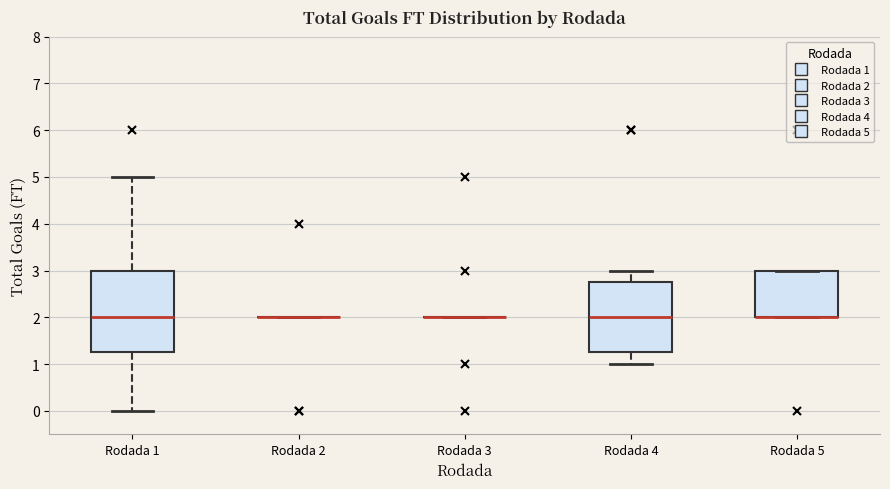

Reading left to right, read every box against the y-axis: the position of its median line, the range the box covers, and the ends of its whiskers. The values are not printed on the chart, so give them approximately, as read against the axis.

Rodada 1: median 2.0, box 1.3 to 3.0, whiskers 0.0 to 5.0
Rodada 2: box collapsed to a line at 2.0, whiskers 2.0 to 2.0
Rodada 3: box collapsed to a line at 2.0, whiskers 2.0 to 2.0
Rodada 4: median 2.0, box 1.3 to 2.8, whiskers 1.0 to 3.0
Rodada 5: median 2.0 (drawn on the box's lower edge), box 2.0 to 3.0, whiskers 2.0 to 3.0